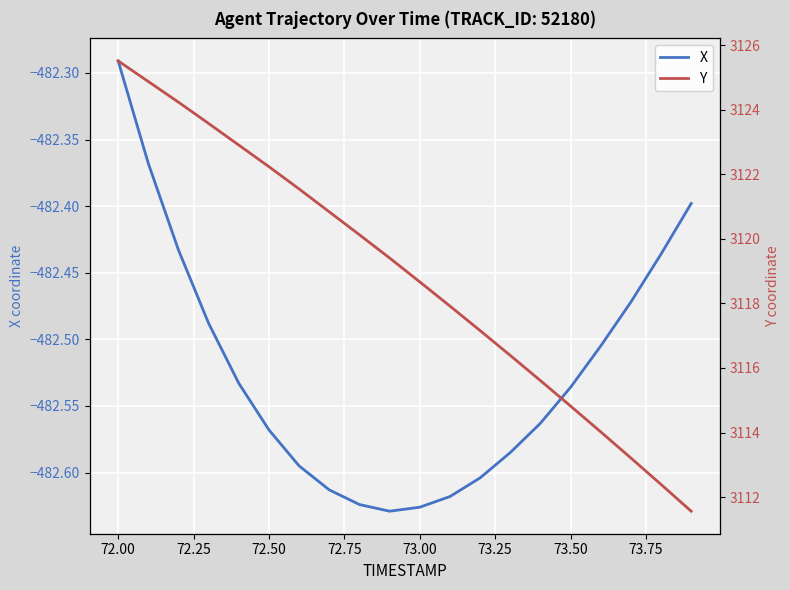

Which series has the largest total across all categories?

Y